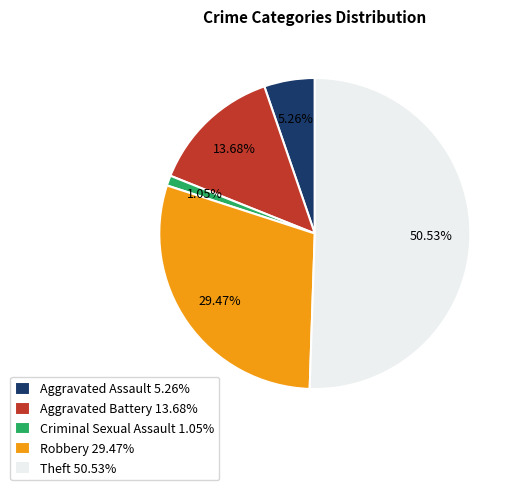

Is Aggravated Assault 5.26% the majority of the pie?

No